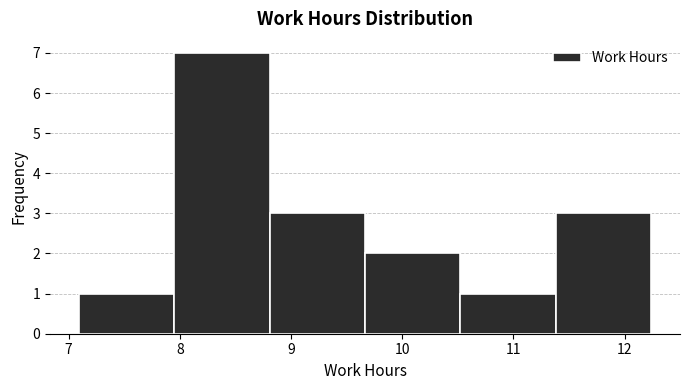

Reading left to right, list every bar in this chart as the range it spans on the x-axis followed by its height. Neither the bar edges nor the heights are printed on the chart, so give them approximately, as read against the axes.

7.1 to 7.9: 1
7.9 to 8.8: 7
8.8 to 9.7: 3
9.7 to 10.5: 2
10.5 to 11.4: 1
11.4 to 12.2: 3